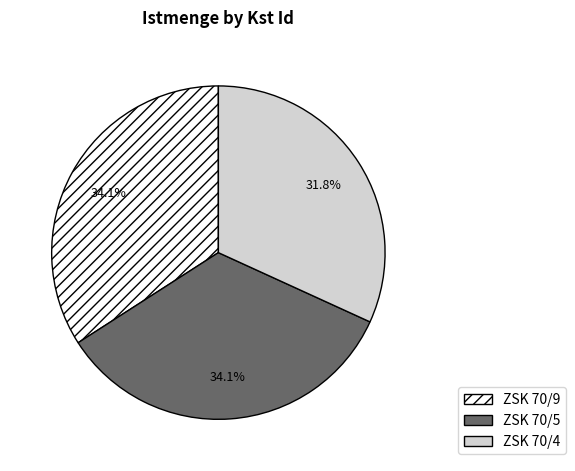

Does ZSK 70/4 account for over 50% of the chart?

No